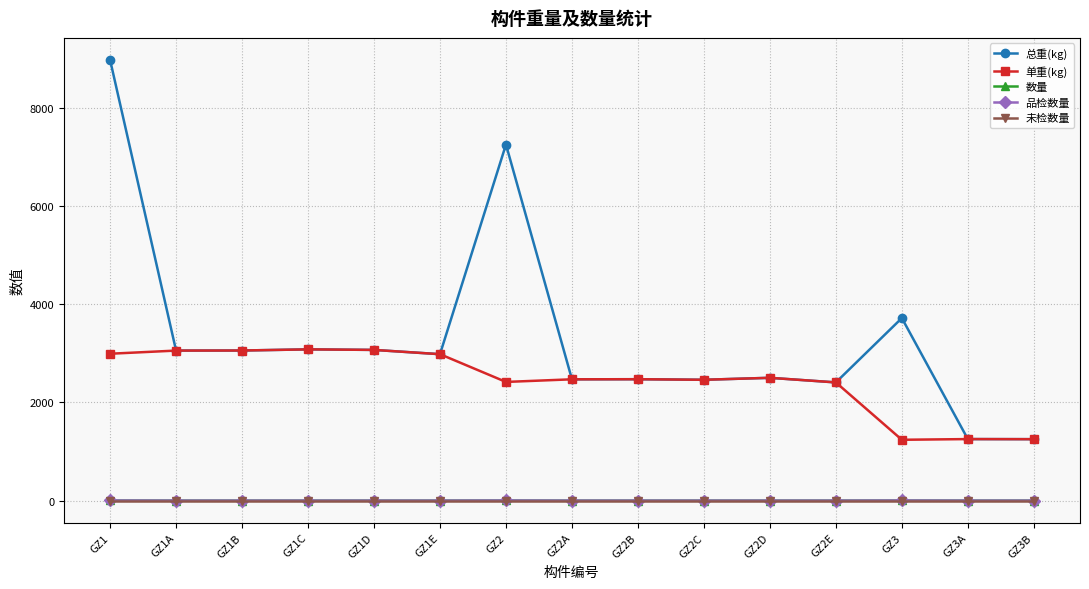

True or false: 总重(kg) and 单重(kg) intersect in this chart.

False